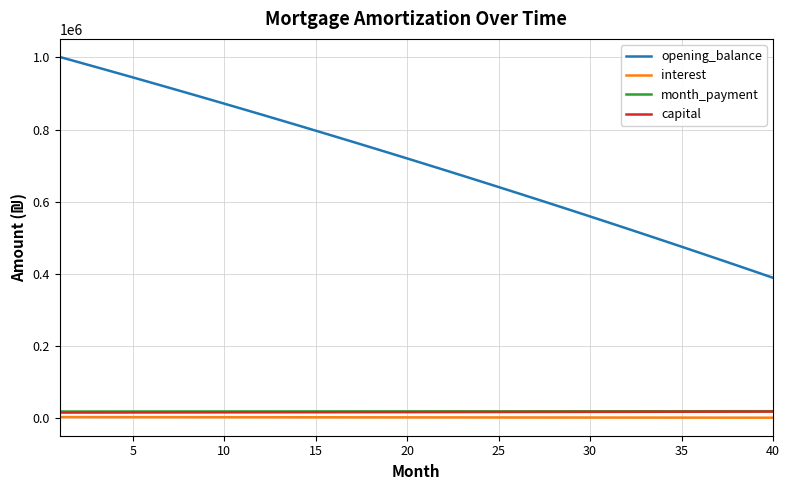

True or false: month_payment and opening_balance intersect in this chart.

False